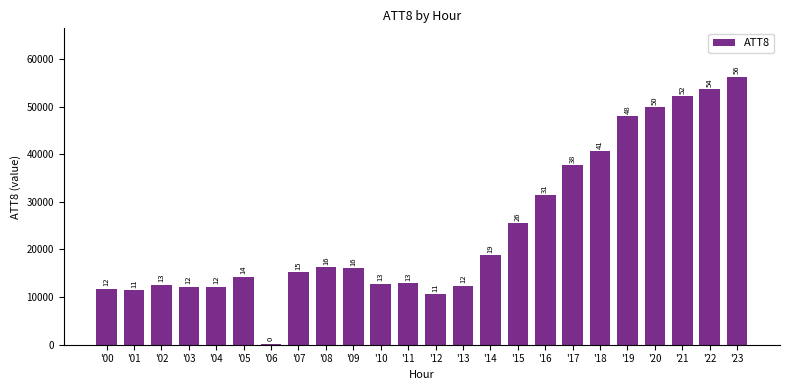

Where does the data first go above 16100?

'08